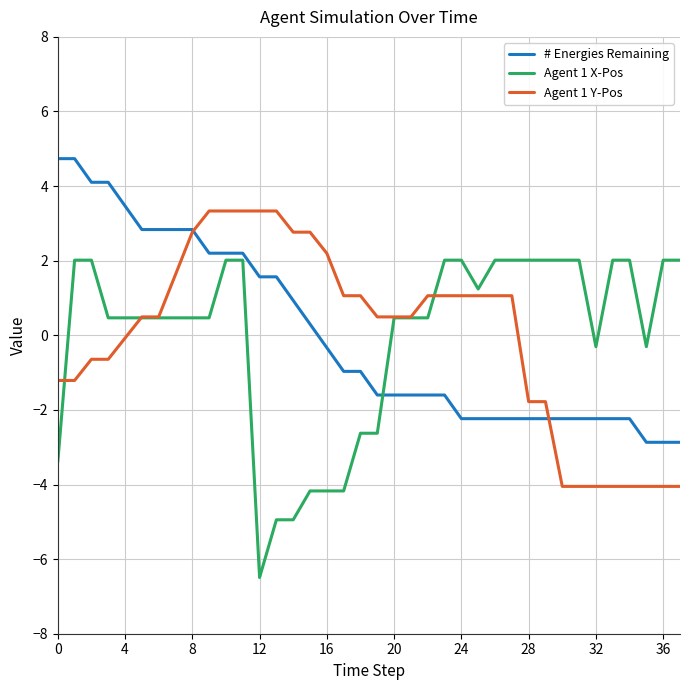

What is the difference between the maximum and minimum values in the Agent 1 Y-Pos series?

7.4